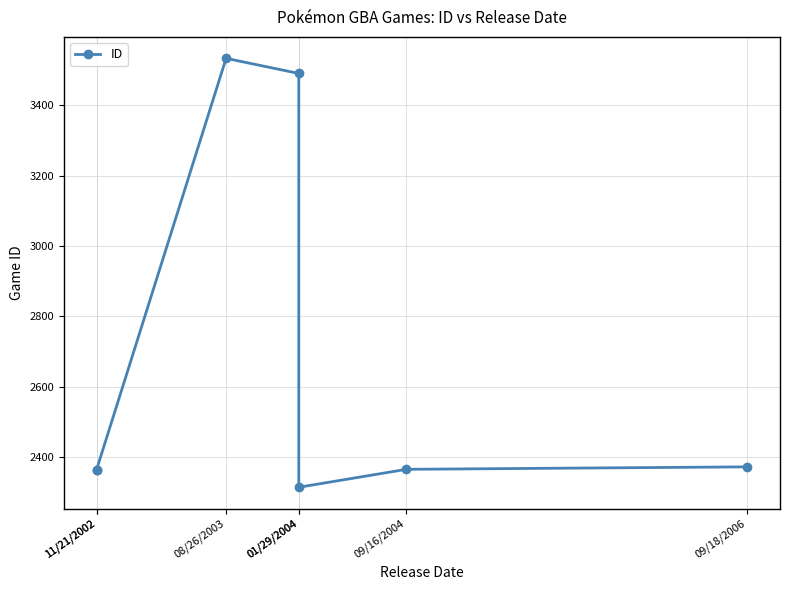

Count the number of values greater than 2365.

3